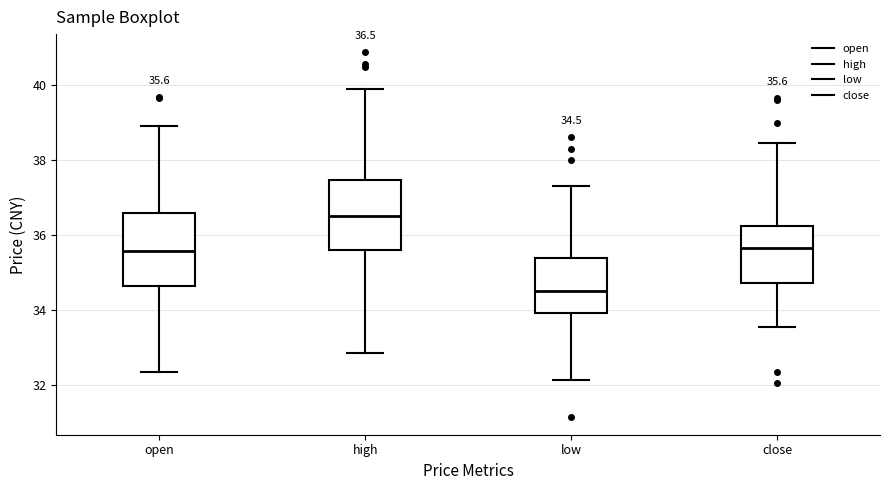

Which box has the highest median line?

high